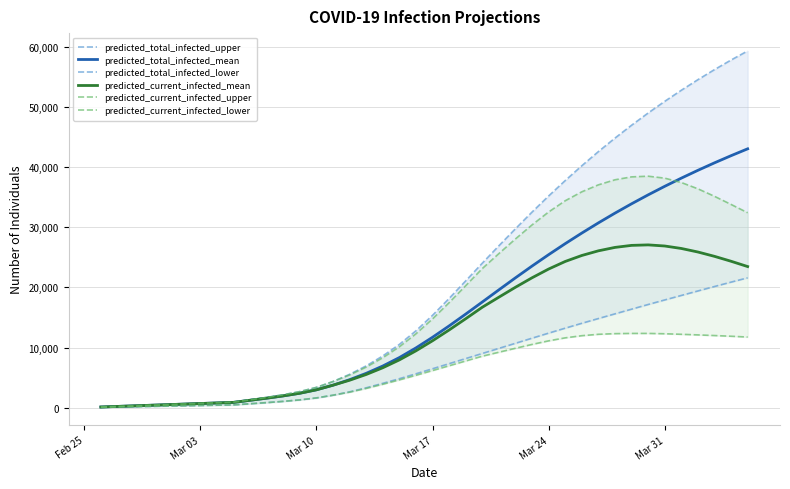

Count the number of data series in this chart.

6